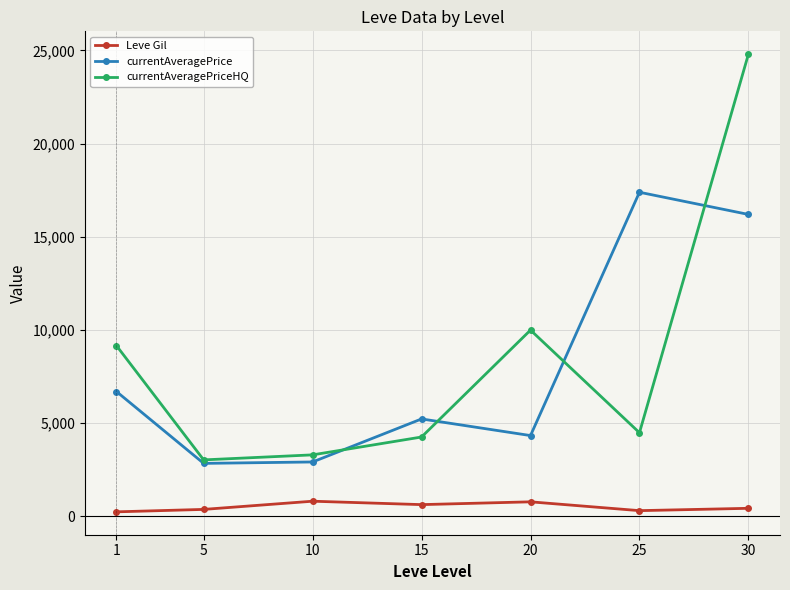

What is the maximum value for currentAveragePrice?

17389.4